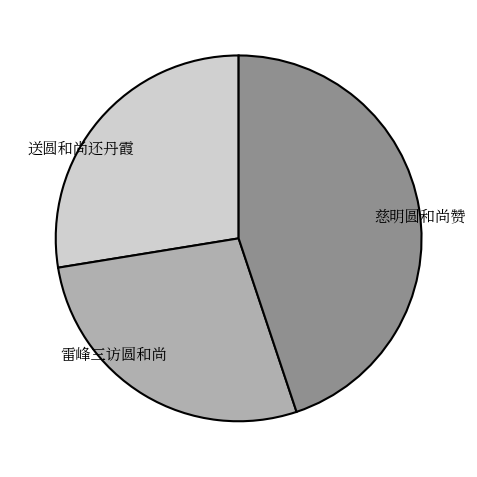

Is there a majority slice in this chart?

No